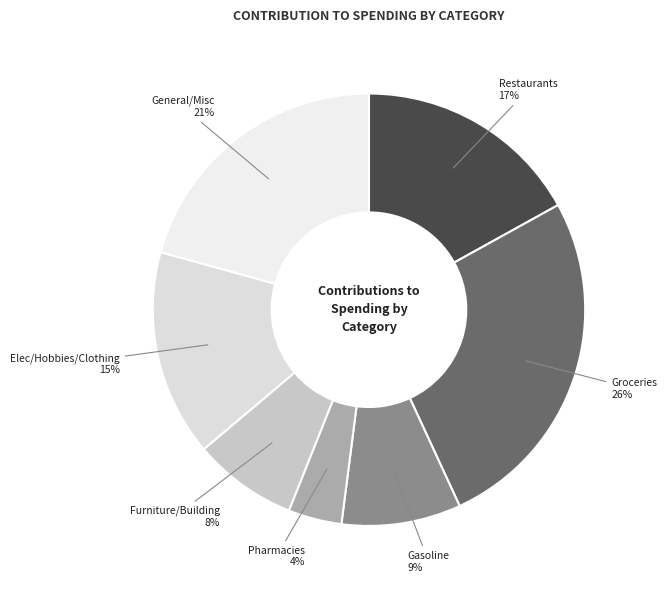

To the nearest percent, what is the difference between the Groceries and Restaurants slice percentages?

9%